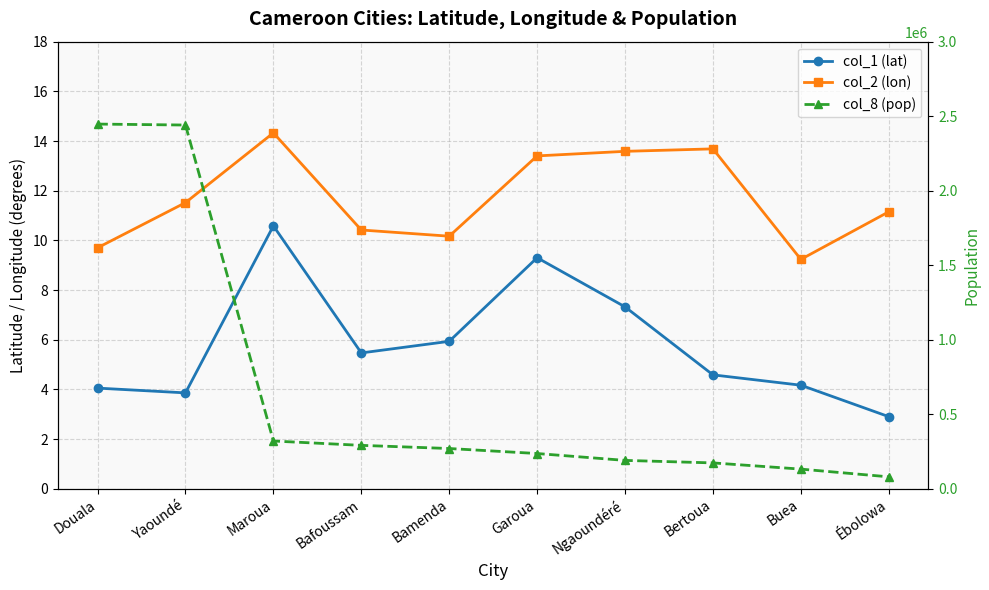

What is the spread (max minus min) of values at Bamenda?

269524.1